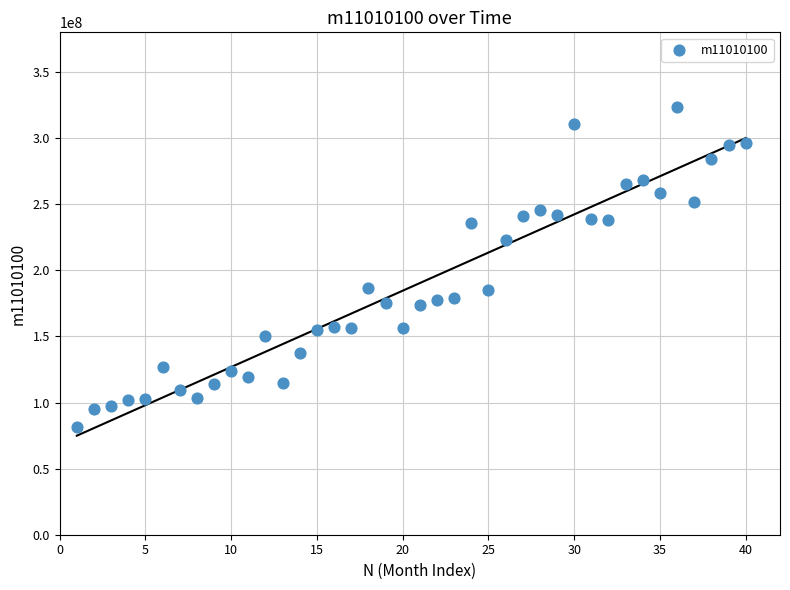

What is the range of Y values (max minus min)?

242315431.3